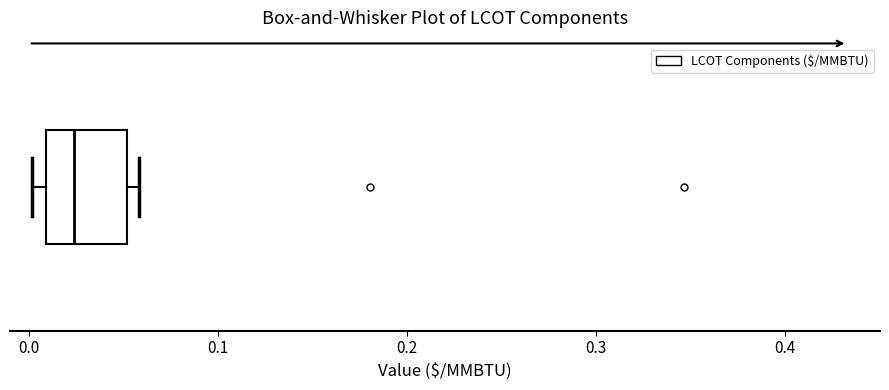

Read this box plot against the x-axis: the position of the median line, the range covered by the box, and the ends of both whiskers. The values are not printed on the chart, so give them approximately, as read against the axis.

median 0.02, box 0.01 to 0.05, whiskers 0.00 to 0.06